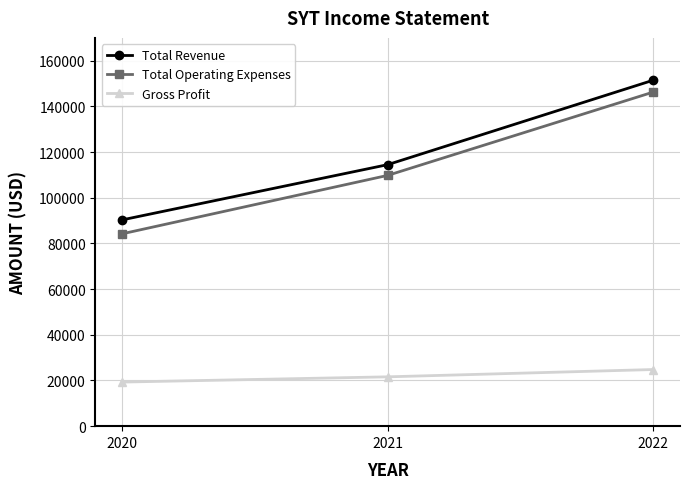

Where is Total Revenue nearest to the value 120900?

2021